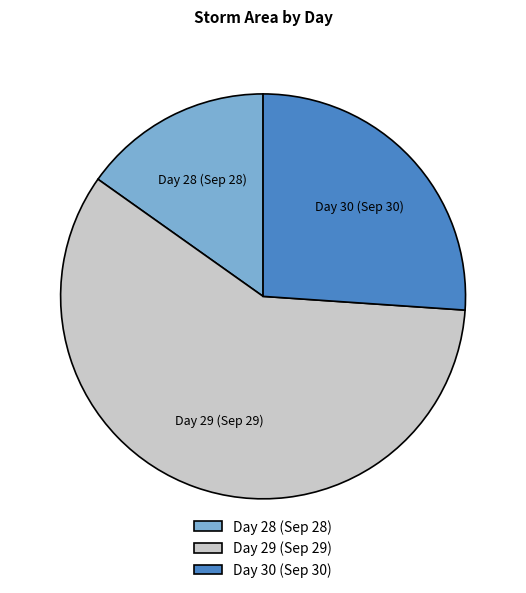

True or false: Day 28 (Sep 28) accounts for 15% of the total.

True